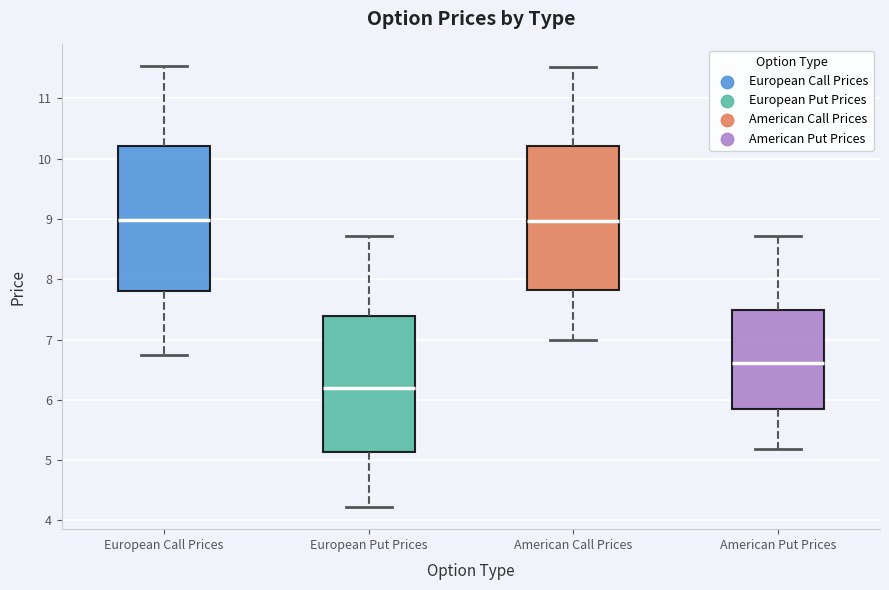

Reading left to right, transcribe this box plot: for each box, give where its median line is, the range the box spans, and where its two whiskers end, as read against the y-axis. The values are not printed on the chart, so give them approximately, as read against the axis.

European Call Prices: median 9.0, box 7.8 to 10.2, whiskers 6.7 to 11.5
European Put Prices: median 6.2, box 5.1 to 7.4, whiskers 4.2 to 8.7
American Call Prices: median 9.0, box 7.8 to 10.2, whiskers 7.0 to 11.5
American Put Prices: median 6.6, box 5.8 to 7.5, whiskers 5.2 to 8.7